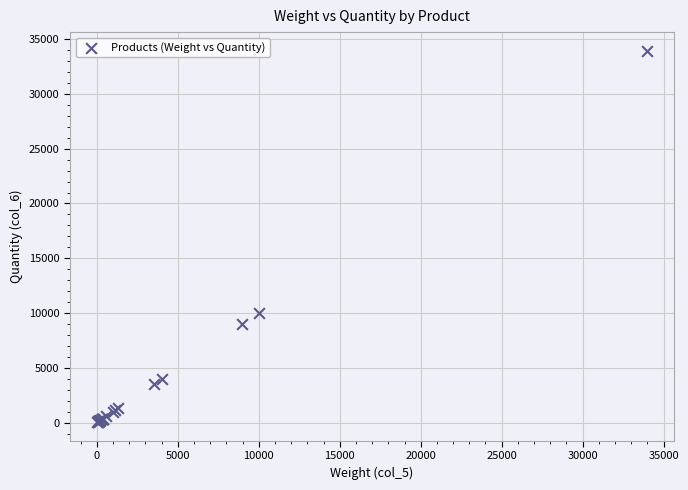

What Y value in the scatter plot is closest to 16991?

9999.3